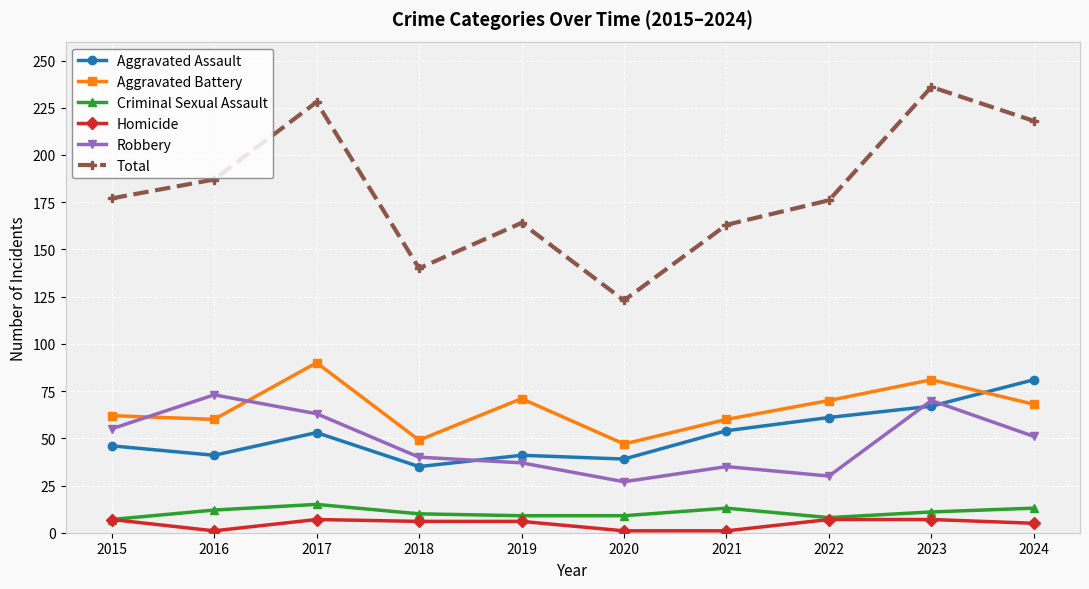

What are all the series names shown in the legend?

Aggravated Assault, Aggravated Battery, Criminal Sexual Assault, Homicide, Robbery, Total